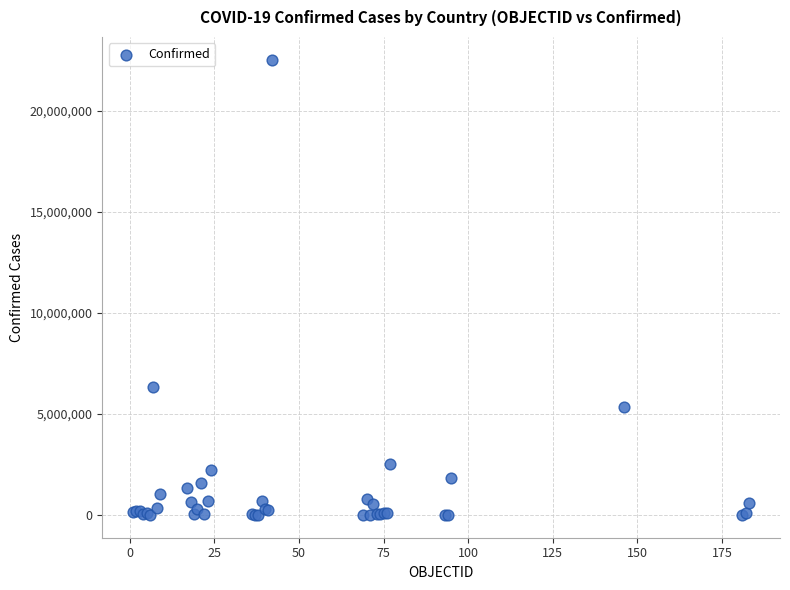

What Y value in the scatter plot is closest to 11265992?

6310844